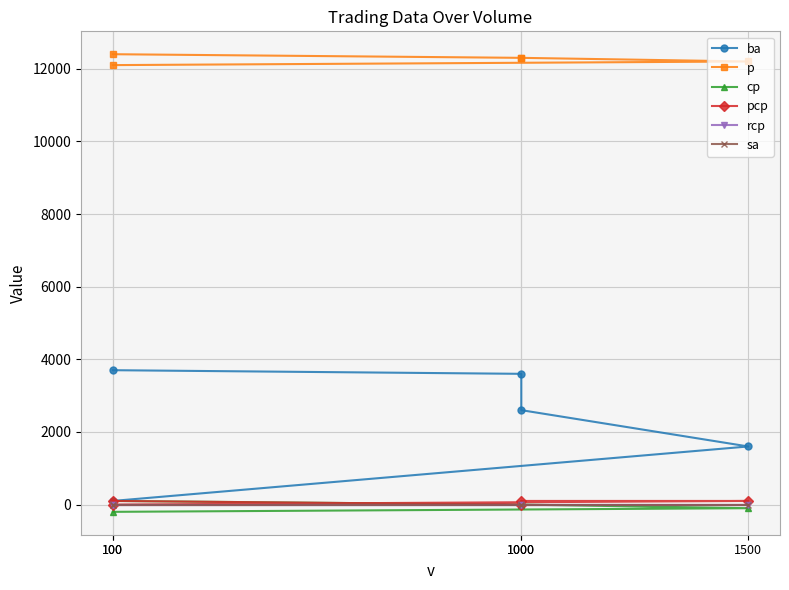

True or false: rcp has more than 2 points higher than both neighbors.

False